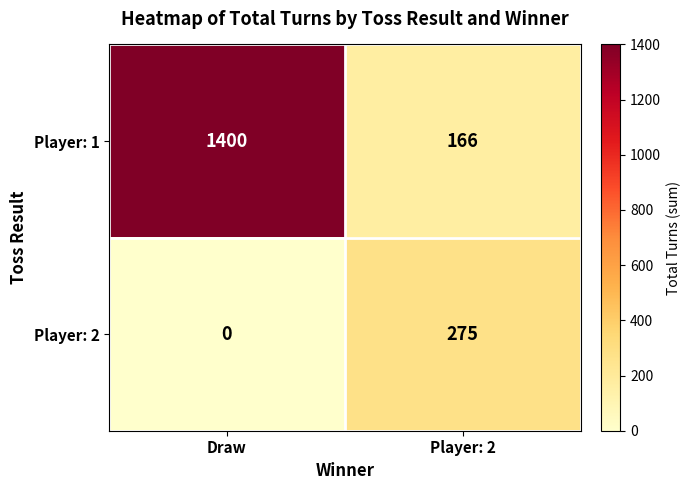

Which series has the largest range (max minus min)?

Player: 1